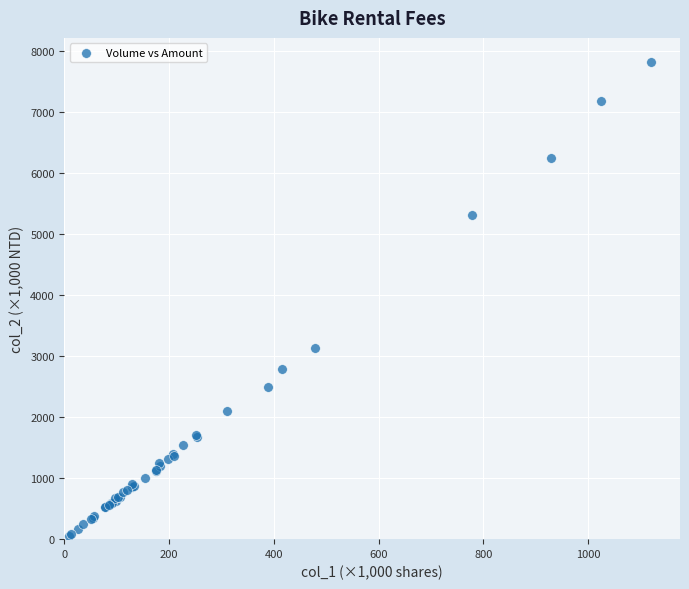

What Y value in the scatter plot is closest to 3936?

3134.1